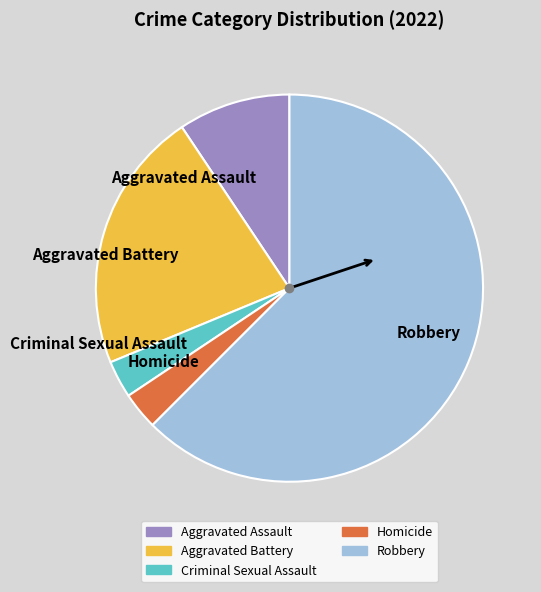

Is there a majority slice in this chart?

Yes